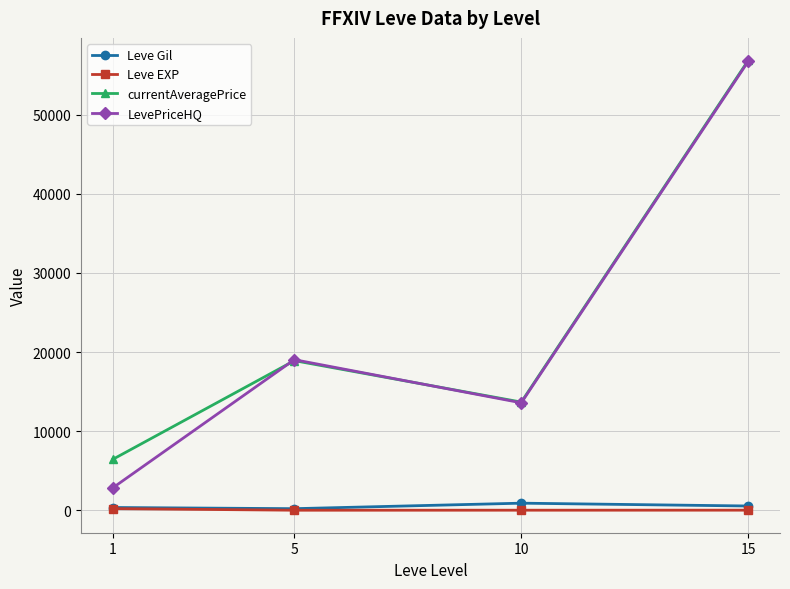

Between 5 and 10, which series saw the biggest shift?

LevePriceHQ